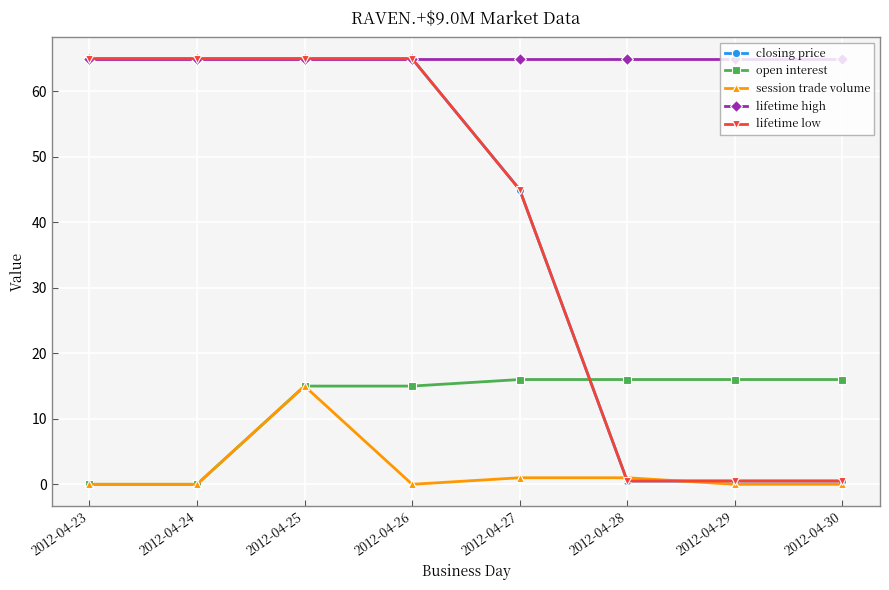

Is the value of closing price at 2012-04-29 greater than the value of open interest at 2012-04-26?

No